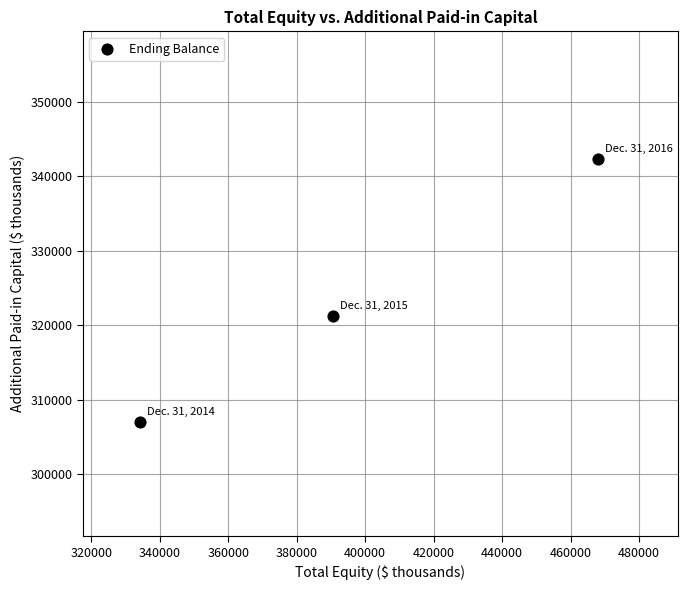

What Y value in the scatter plot is closest to 324685?

321215